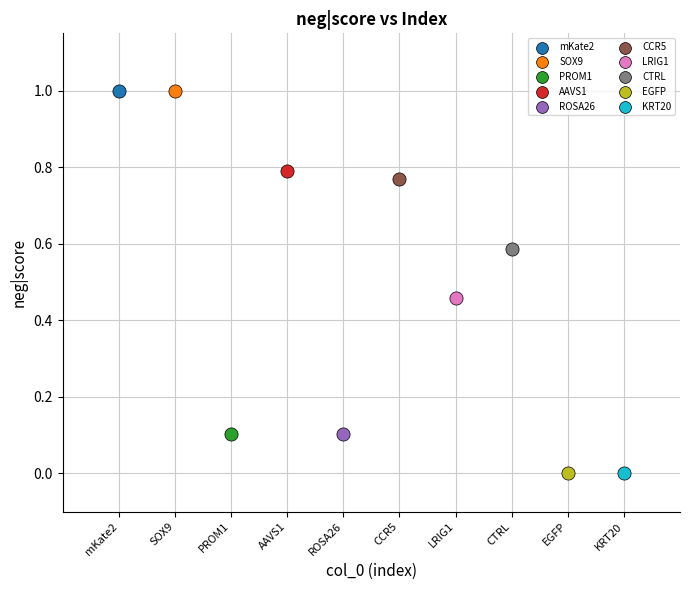

What are all the series names shown in the legend?

mKate2, SOX9, PROM1, AAVS1, ROSA26, CCR5, LRIG1, CTRL, EGFP, KRT20